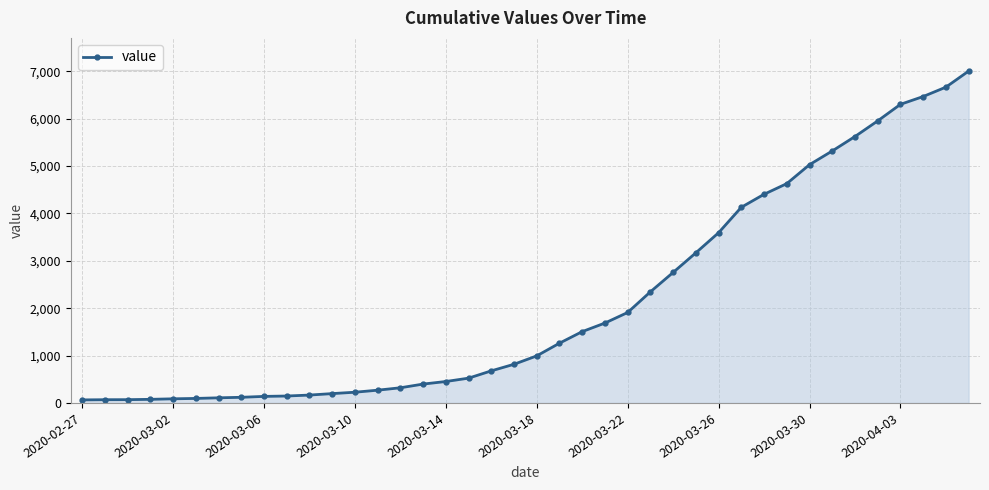

What is the difference between the maximum and second lowest values?

6935